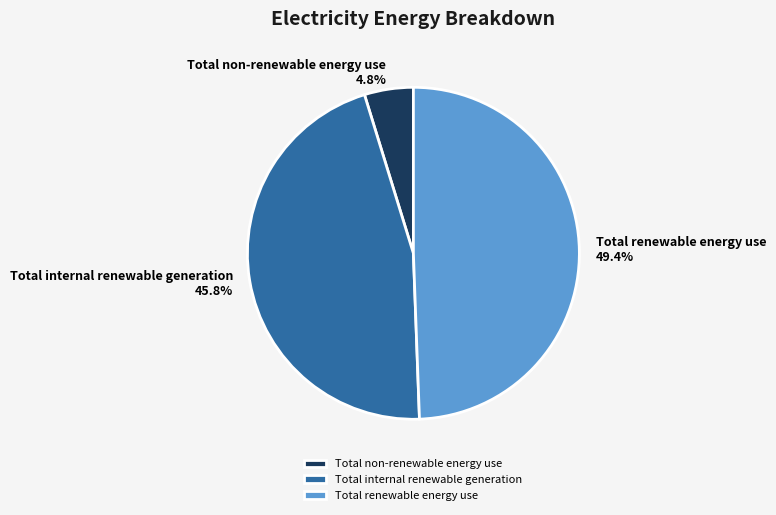

To the nearest percent, what is the difference between the Total non-renewable energy use and Total renewable energy use slice percentages?

45%